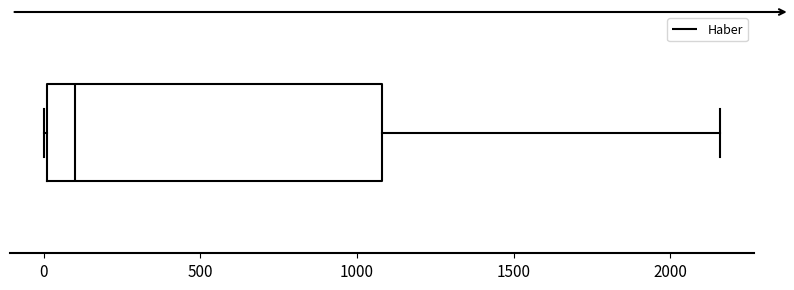

Where does the median line of the box sit on the x-axis? The values are not printed on the chart, so give them approximately, as read against the axis.

100